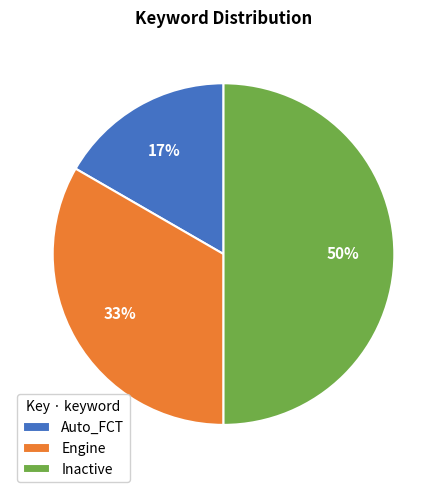

What is the smallest slice in the pie chart?

Auto_FCT